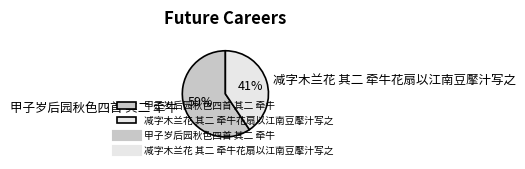

Does any single category account for the majority?

Yes